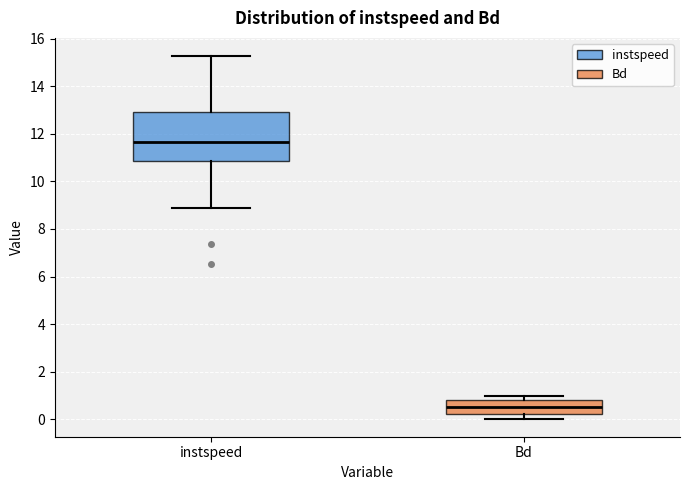

Where does the lower whisker of the box for instspeed end on the y-axis? The values are not printed on the chart, so give them approximately, as read against the axis.

8.8